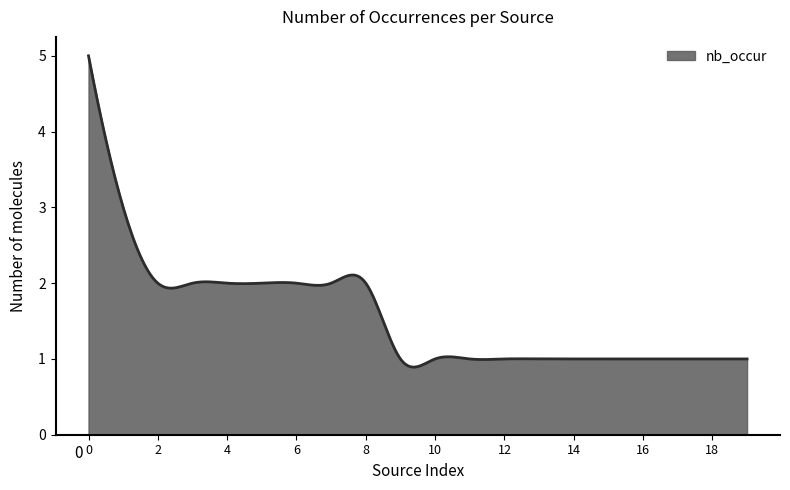

True or false: there are more than 0 points higher than both neighbors.

True